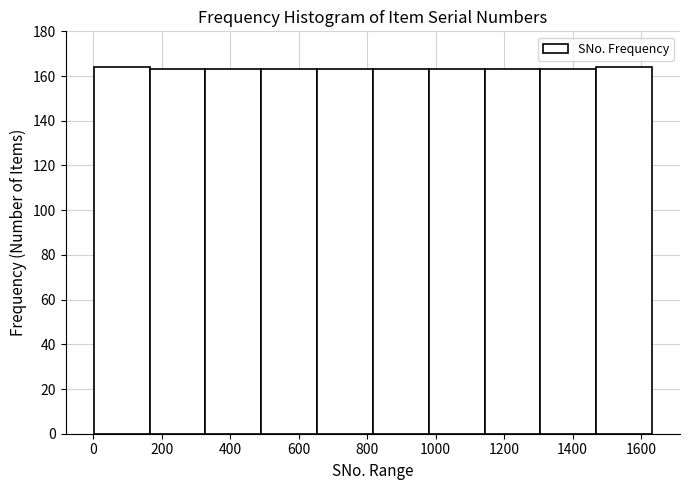

Reading left to right, transcribe this chart: for each bar, give the range it covers on the x-axis and its height. Neither the bar edges nor the heights are printed on the chart, so give them approximately, as read against the axes.

0 to 160: 164
160 to 320: 164
320 to 500: 164
500 to 660: 164
660 to 820: 164
820 to 980: 164
980 to 1140: 164
1140 to 1300: 164
1300 to 1460: 164
1460 to 1640: 164